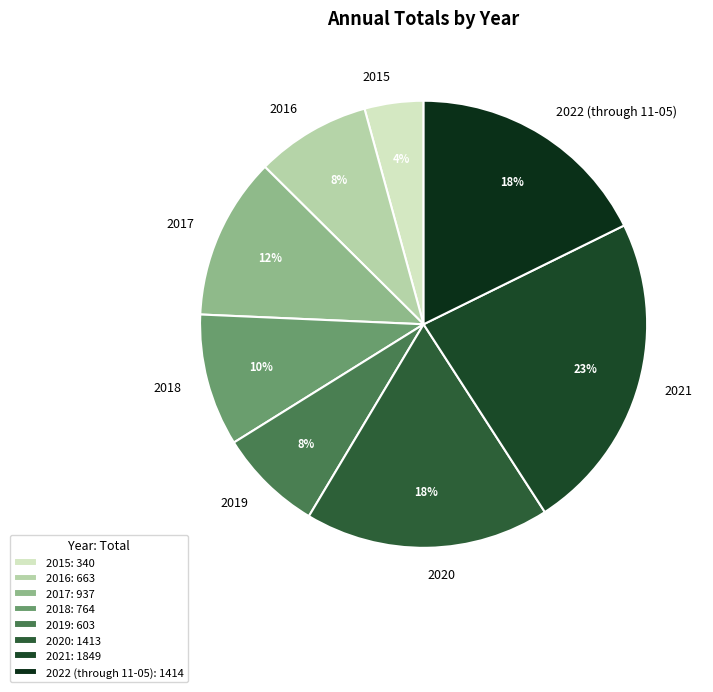

To the nearest percent, what portion does 2018 represent?

10%